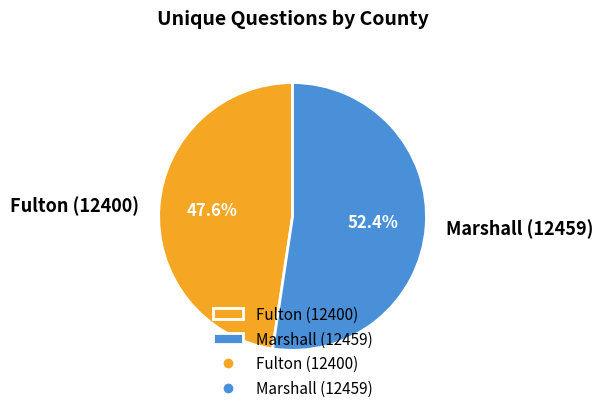

To the nearest percent, what is the average slice percentage?

50%